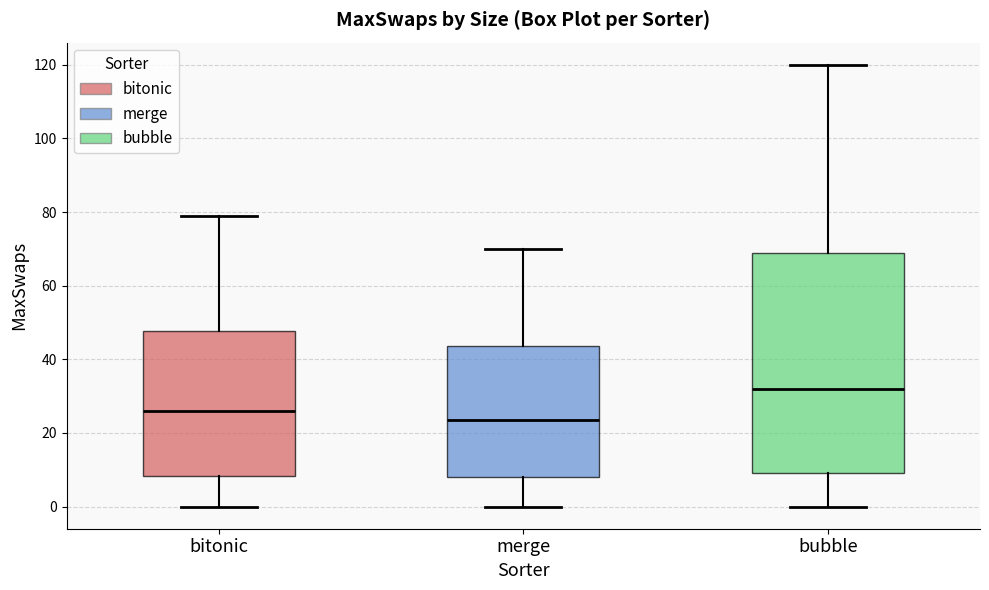

Reading left to right, read every box against the y-axis: the position of its median line, the range the box covers, and the ends of its whiskers. The values are not printed on the chart, so give them approximately, as read against the axis.

bitonic: median 26, box 8 to 48, whiskers 0 to 80
merge: median 24, box 8 to 44, whiskers 0 to 70
bubble: median 32, box 10 to 70, whiskers 0 to 120